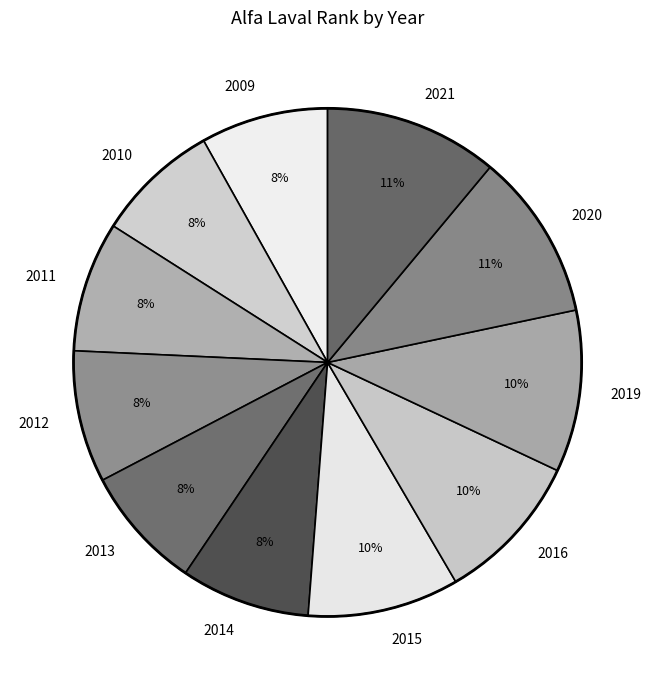

To the nearest percent, what is the combined percentage of 2013 and 2019?

18%